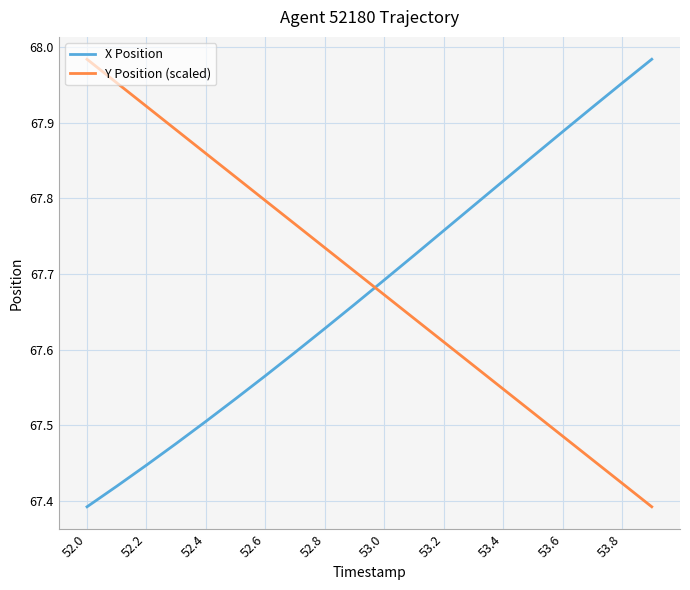

True or false: Y Position (scaled) and X Position cross at least once.

True